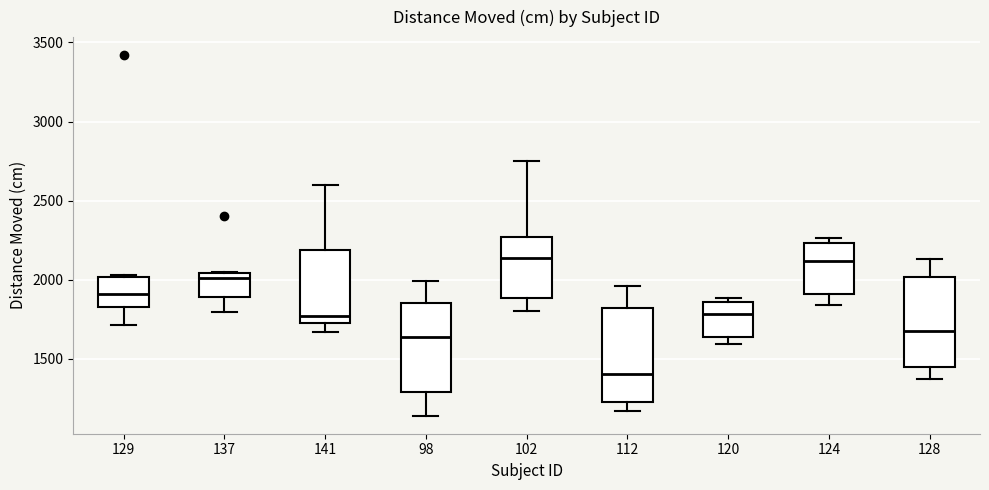

Reading left to right, transcribe this box plot: for each box, give where its median line is, the range the box spans, and where its two whiskers end, as read against the y-axis. The values are not printed on the chart, so give them approximately, as read against the axis.

129: median 1900, box 1850 to 2000, whiskers 1700 to 2050
137: median 2000, box 1900 to 2050, whiskers 1800 to 2050
141: median 1750 (just above the box's lower edge), box 1750 to 2200, whiskers 1650 to 2600
98: median 1650, box 1300 to 1850, whiskers 1150 to 2000
102: median 2150, box 1900 to 2250, whiskers 1800 to 2750
112: median 1400, box 1250 to 1800, whiskers 1150 to 1950
120: median 1800, box 1650 to 1850, whiskers 1600 to 1900
124: median 2100, box 1900 to 2250, whiskers 1850 to 2250 (just above the box's upper edge)
128: median 1700, box 1450 to 2000, whiskers 1400 to 2150